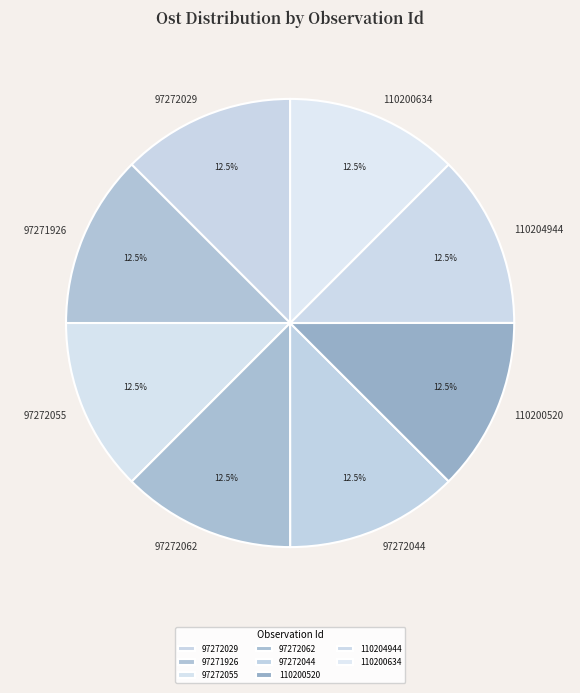

Is 97272062 the majority of the pie?

No